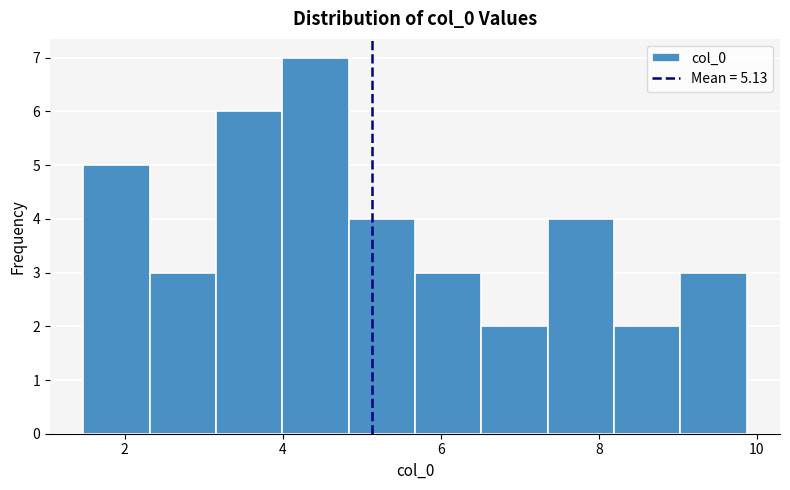

Reading left to right, transcribe this chart: for each bar, give the range it covers on the x-axis and its height. Neither the bar edges nor the heights are printed on the chart, so give them approximately, as read against the axes.

1.4 to 2.4: 5
2.4 to 3.2: 3
3.2 to 4.0: 6
4.0 to 4.8: 7
4.8 to 5.6: 4
5.6 to 6.6: 3
6.6 to 7.4: 2
7.4 to 8.2: 4
8.2 to 9.0: 2
9.0 to 9.8: 3